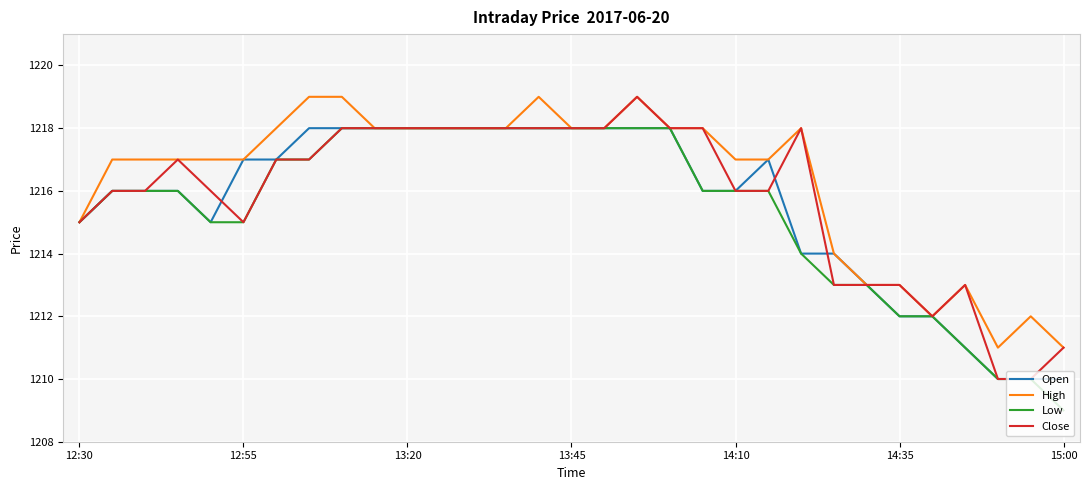

What is the smallest value displayed?

1209